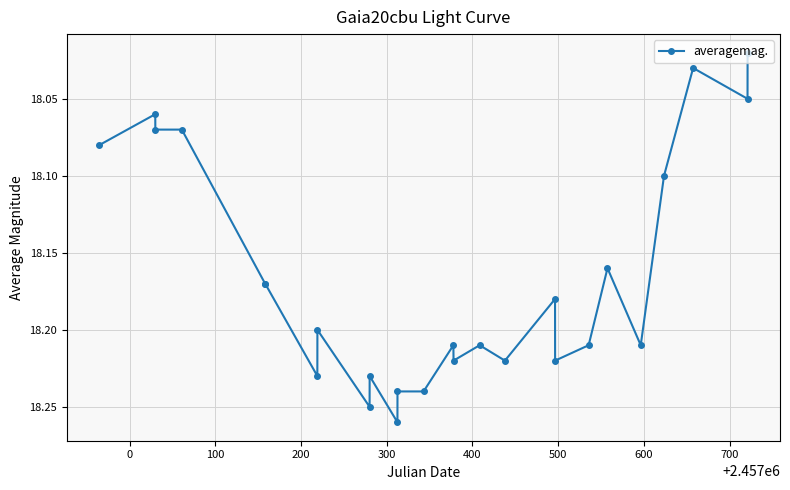

How many lines are shown in the chart?

1